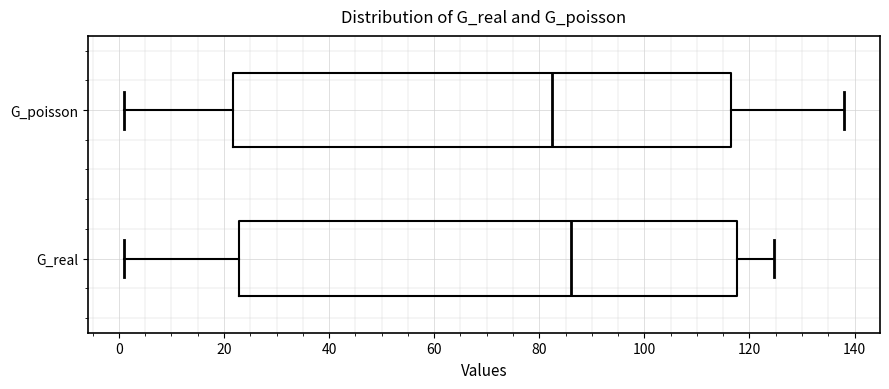

Where is the left edge of the box for G_poisson on the x-axis? The values are not printed on the chart, so give them approximately, as read against the axis.

22